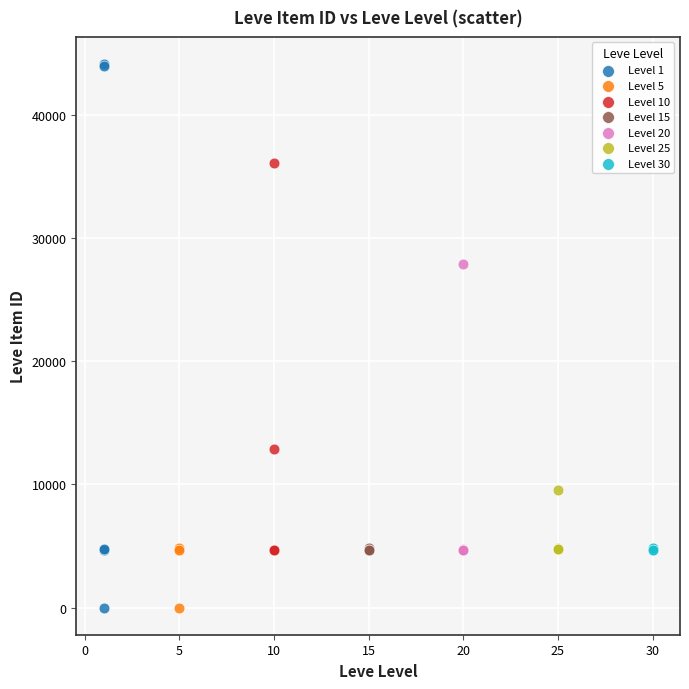

Which series contains the highest Y value?

Level 1